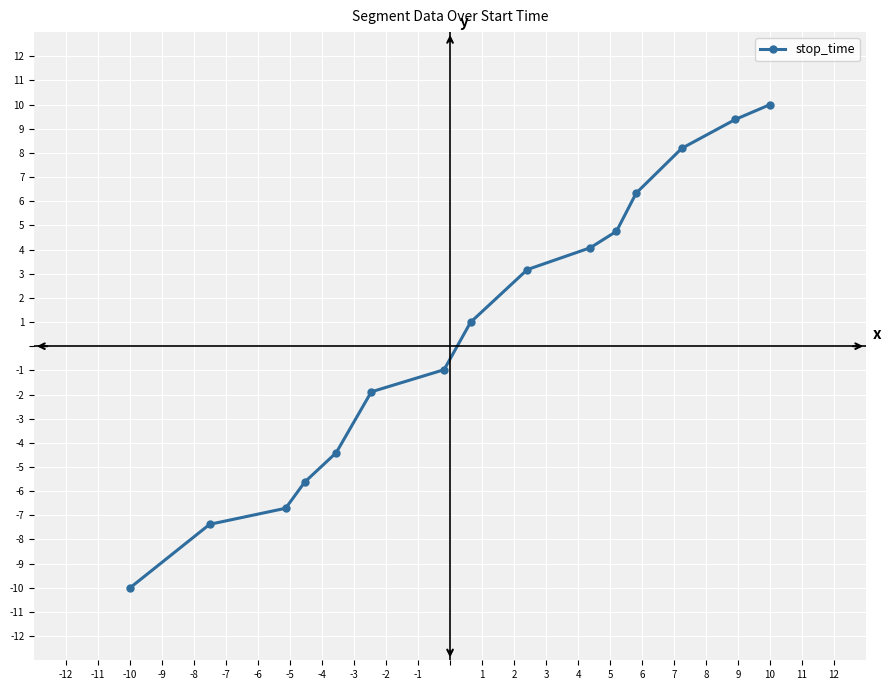

What is the minimum value shown in the chart?

-10.0